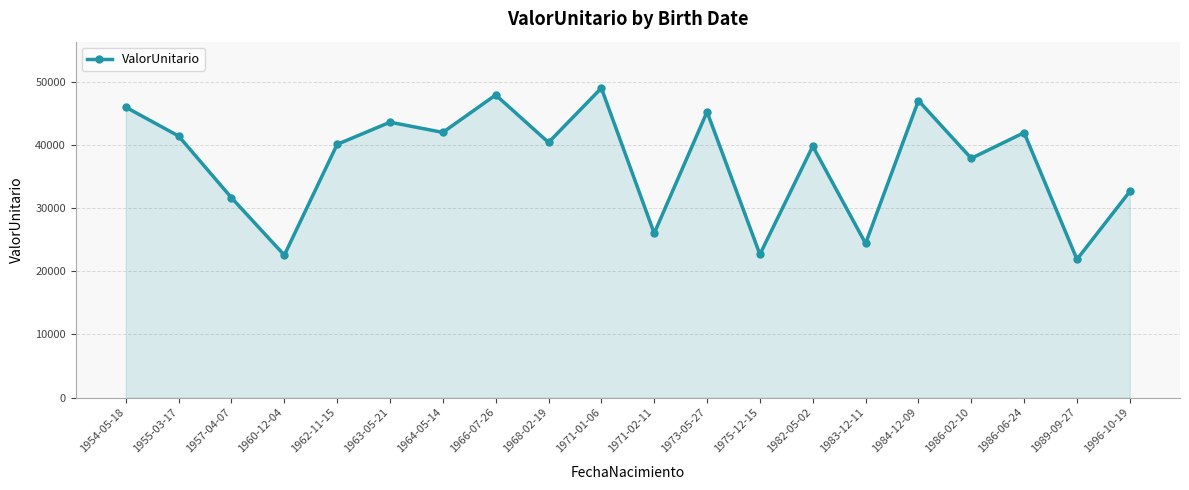

What is the difference between the second highest and minimum values?

26021.7